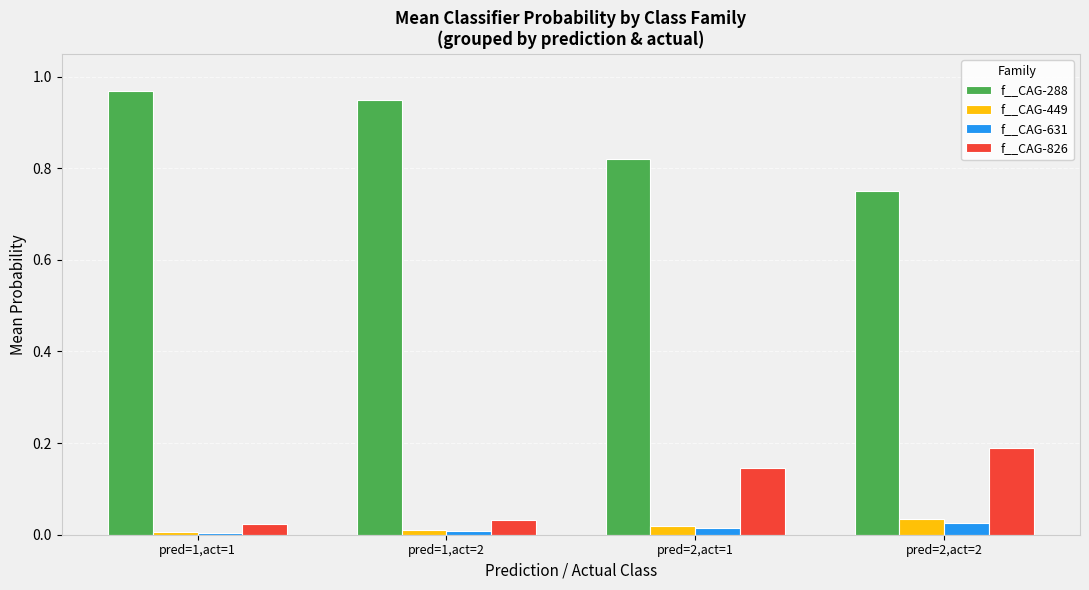

True or false: f__CAG-826 has a value of 0.0 at pred=1,act=1.

True